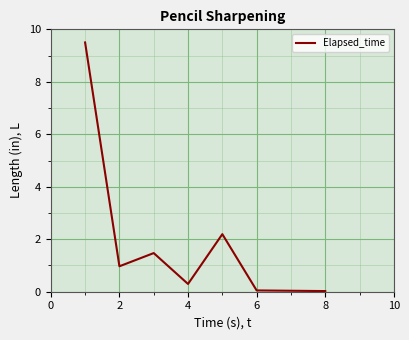

What is the sum of all values?

14.5